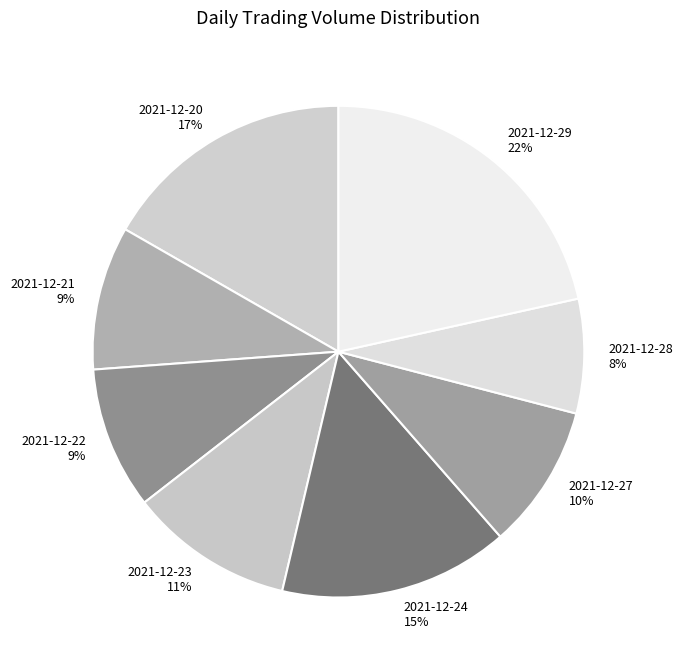

Does 2021-12-22 represent more than half of the total?

No